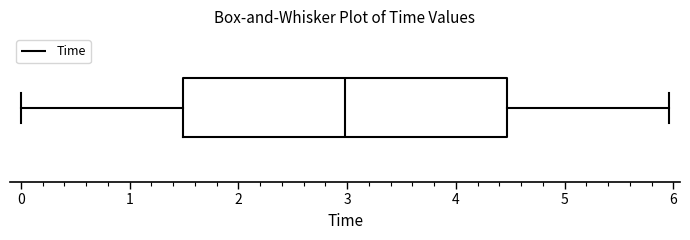

Read this box plot against the x-axis: the position of the median line, the range covered by the box, and the ends of both whiskers. The values are not printed on the chart, so give them approximately, as read against the axis.

median 3.0, box 1.5 to 4.5, whiskers 0.0 to 6.0